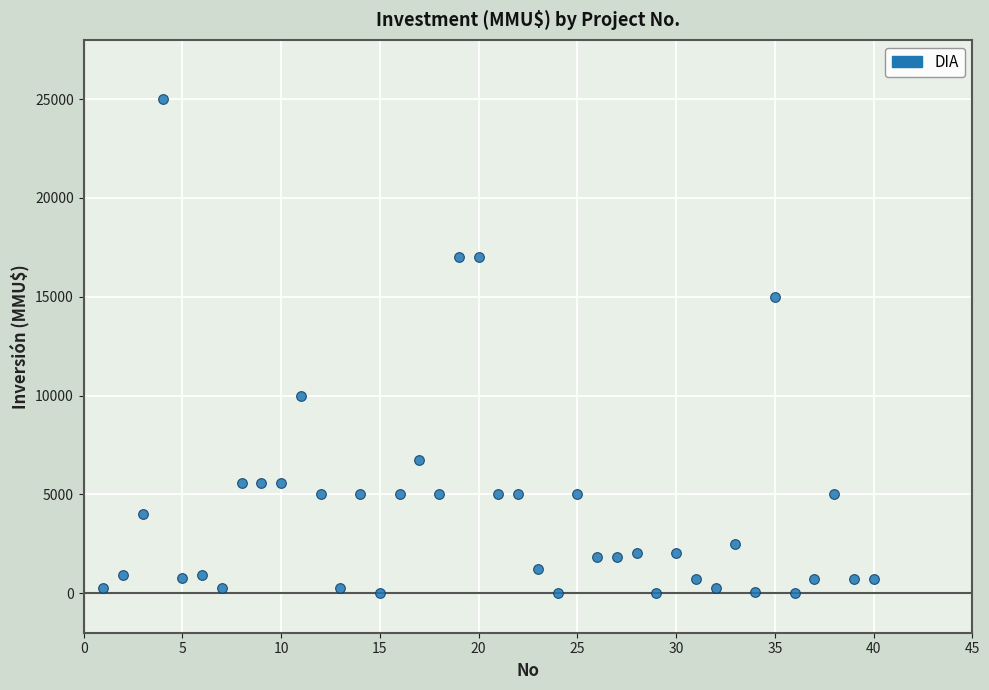

What is the range of X values (max minus min)?

39